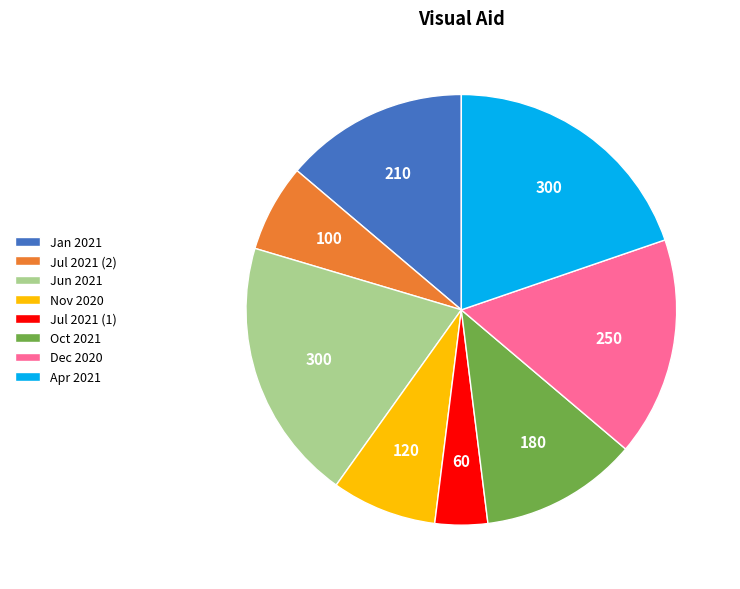

Which category has the smallest portion of the pie?

Jul 2021 (1)